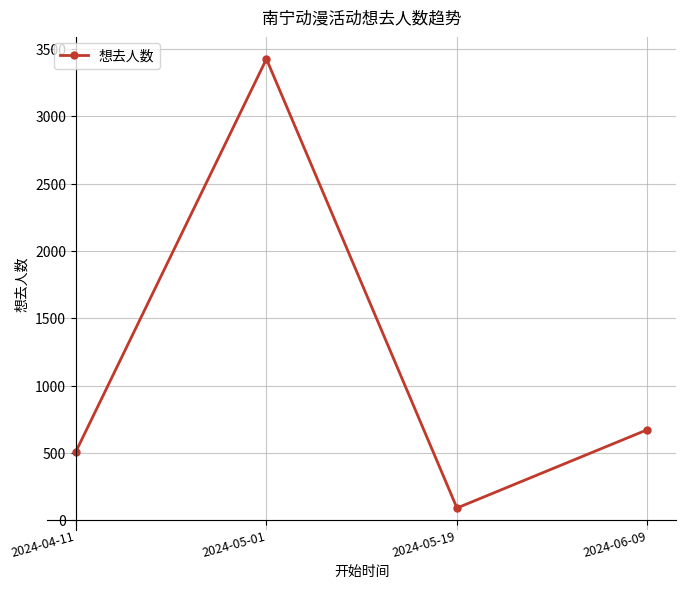

What is the label of the 2nd point from the left?

2024-05-01